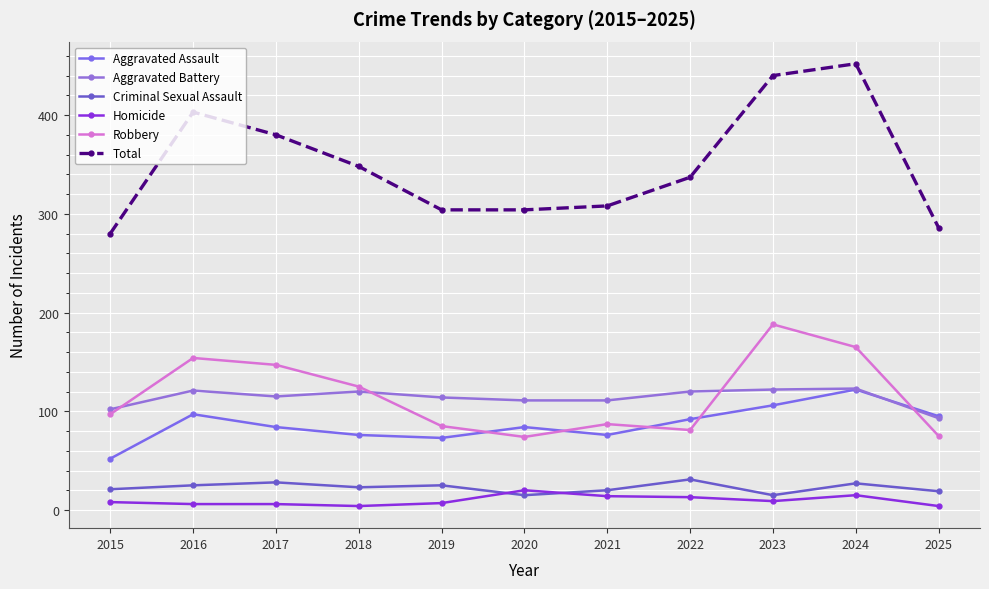

Rank the series by their maximum value, from lowest to highest.

Homicide, Criminal Sexual Assault, Aggravated Assault, Aggravated Battery, Robbery, Total